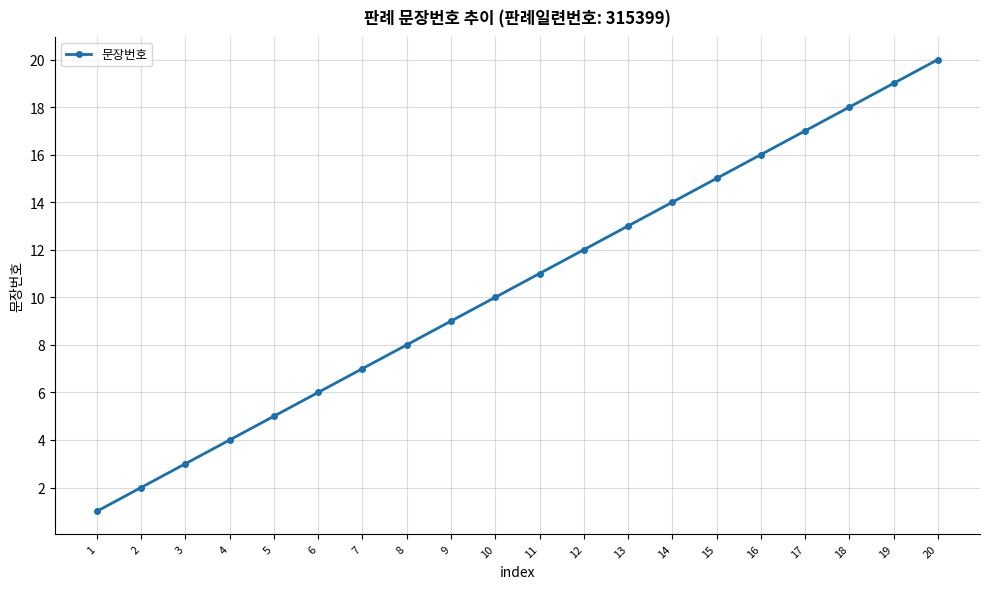

What is the difference between the maximum and minimum values?

19